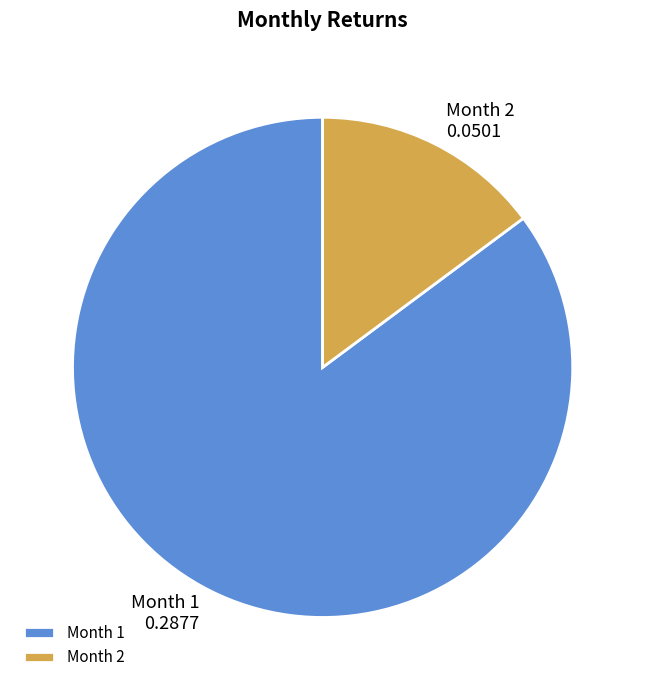

Combined, do Month 2 and Month 1 account for over 50%?

Yes